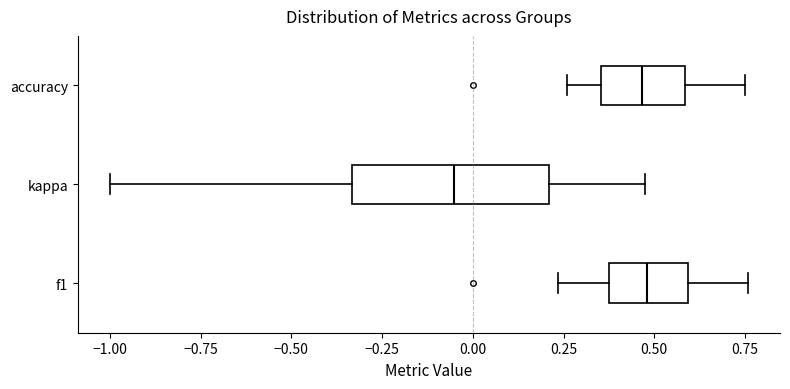

Where is the left edge of the box for accuracy on the x-axis? The values are not printed on the chart, so give them approximately, as read against the axis.

0.35